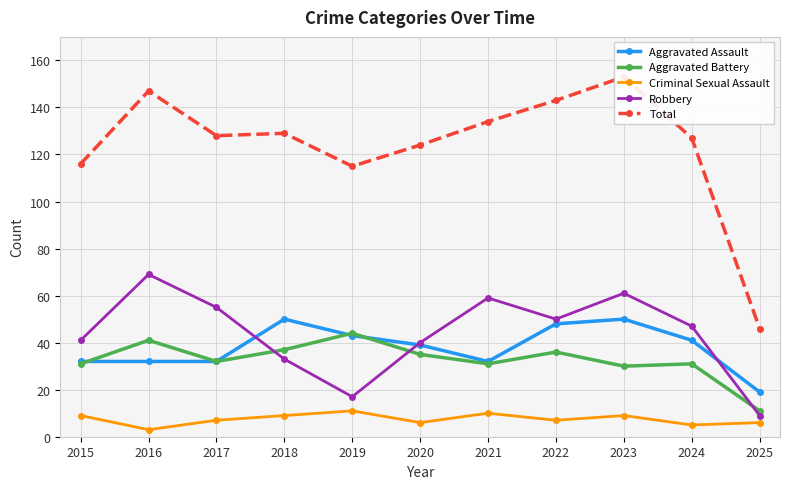

Where is the first local maximum for Total?

2016